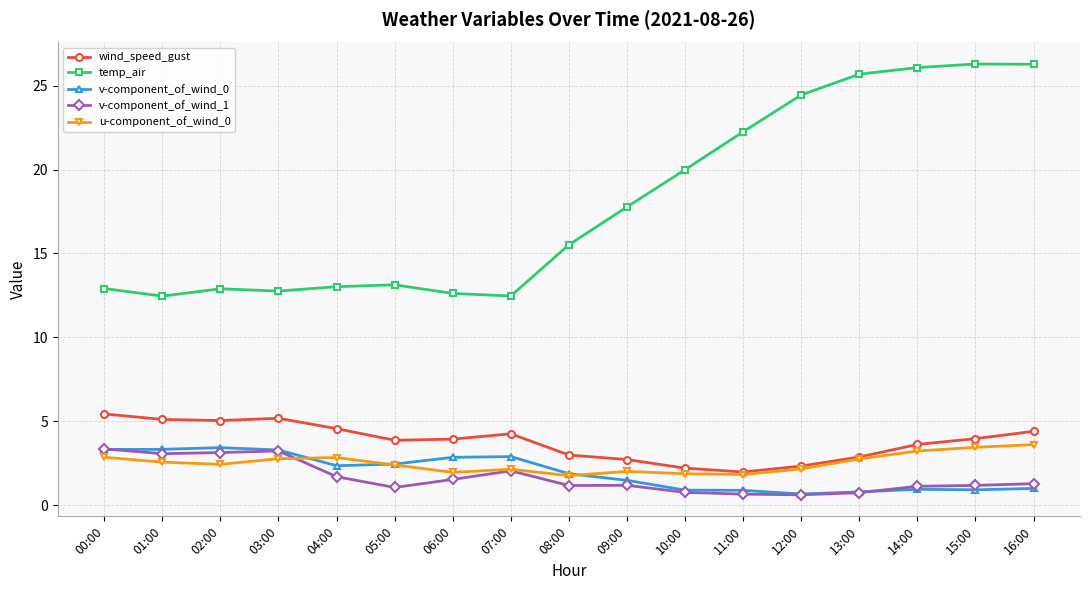

What is the spread (max minus min) of values at 12:00?

23.8